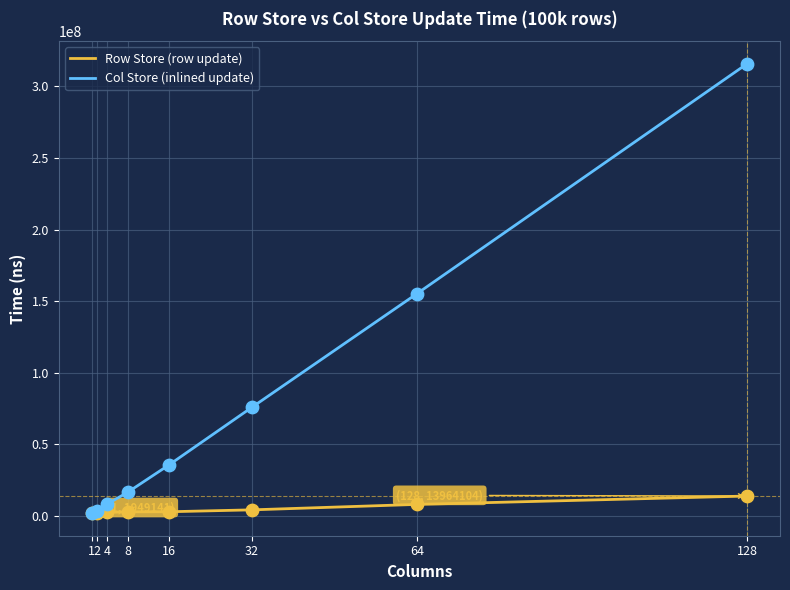

What are all the series names shown in the legend?

Row Store (row update), Col Store (inlined update)